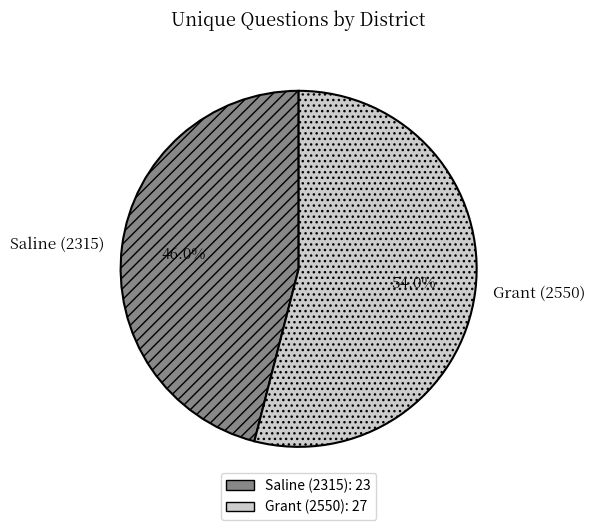

Which slice is the largest?

Grant (2550)